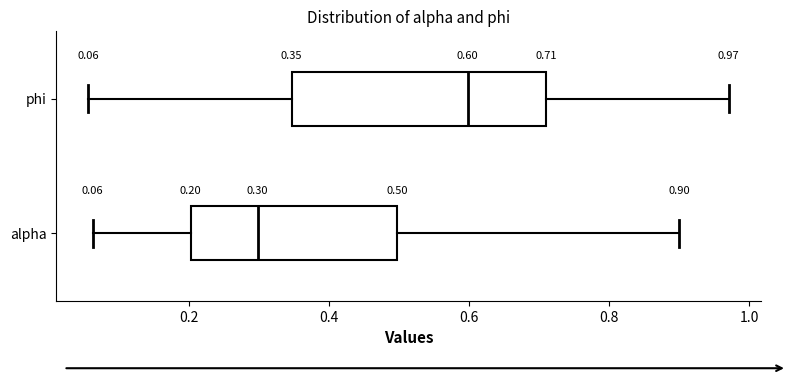

Which box's median line is the furthest to the right?

phi